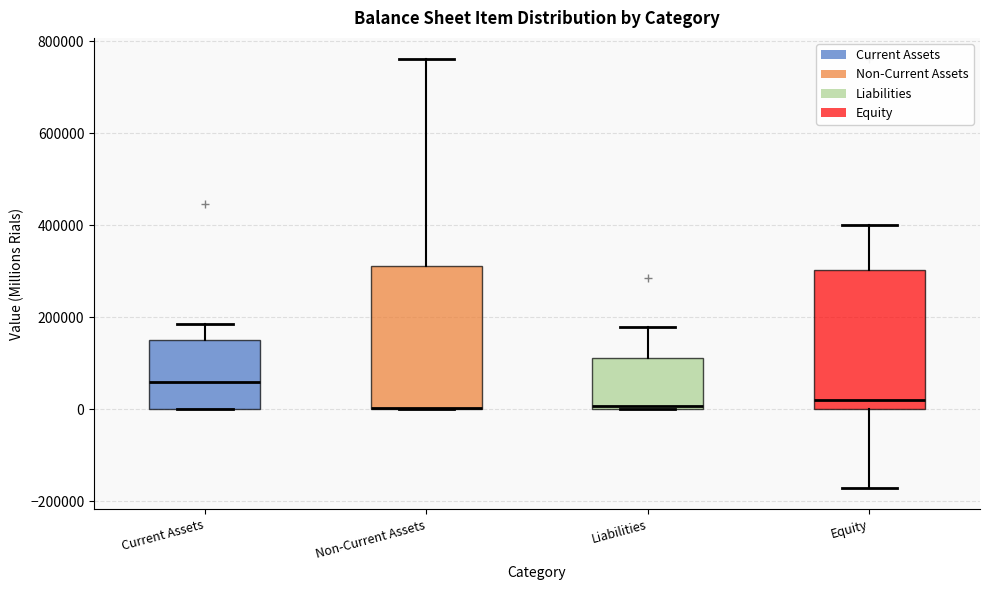

Reading left to right, read every box against the y-axis: the position of its median line, the range the box covers, and the ends of its whiskers. The values are not printed on the chart, so give them approximately, as read against the axis.

Current Assets: median 60000, box 0 to 160000, whiskers 0 to 180000
Non-Current Assets: median 0 (drawn on the box's lower edge), box 0 to 320000, whiskers 0 to 760000
Liabilities: median 0 (just above the box's lower edge), box 0 to 120000, whiskers 0 to 180000
Equity: median 20000, box 0 to 300000, whiskers -180000 to 400000